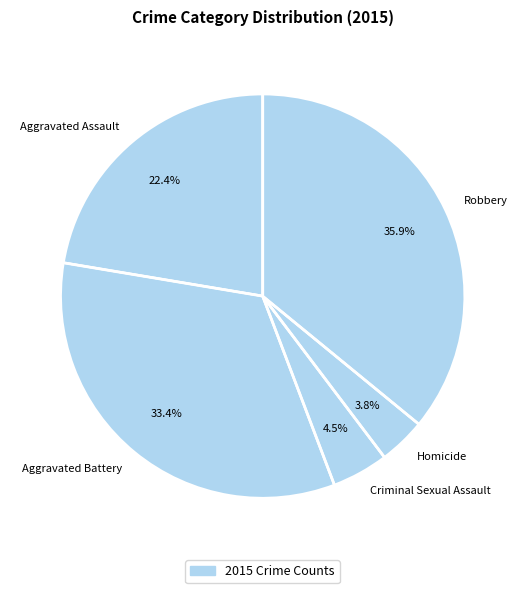

What portion of the pie excludes Aggravated Battery?

66.6%